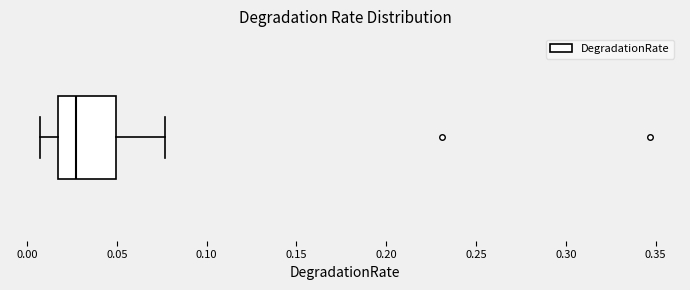

Transcribe this box plot: give where the median line is, the range the box spans, and where the two whiskers end, as read against the x-axis. The values are not printed on the chart, so give them approximately, as read against the axis.

median 0.025, box 0.015 to 0.050, whiskers 0.005 to 0.075